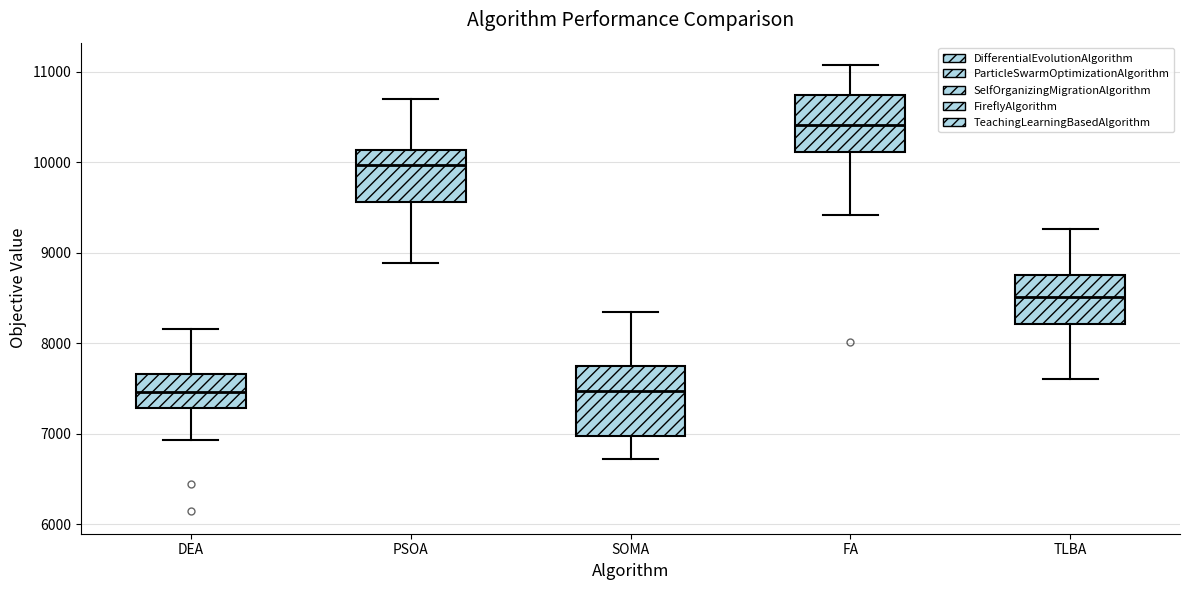

Reading left to right, read every box against the y-axis: the position of its median line, the range the box covers, and the ends of its whiskers. The values are not printed on the chart, so give them approximately, as read against the axis.

DEA: median 7500, box 7300 to 7700, whiskers 6900 to 8200
PSOA: median 10000, box 9600 to 10100, whiskers 8900 to 10700
SOMA: median 7500, box 7000 to 7700, whiskers 6700 to 8300
FA: median 10400, box 10100 to 10700, whiskers 9400 to 11100
TLBA: median 8500, box 8200 to 8800, whiskers 7600 to 9300